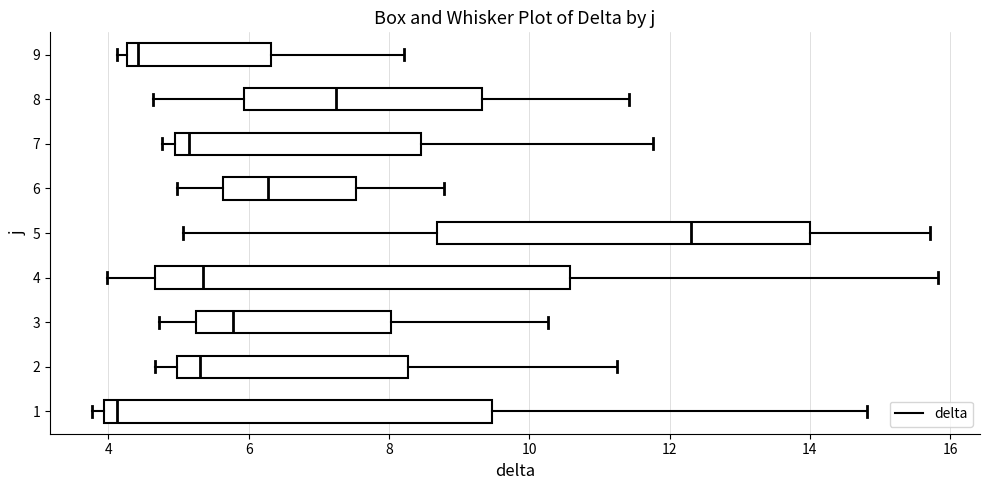

Reading bottom to top, transcribe this box plot: for each box, give where its median line is, the range the box spans, and where its two whiskers end, as read against the x-axis. The values are not printed on the chart, so give them approximately, as read against the axis.

1: median 4.2, box 4.0 to 9.4, whiskers 3.8 to 14.8
2: median 5.4, box 5.0 to 8.2, whiskers 4.6 to 11.2
3: median 5.8, box 5.2 to 8.0, whiskers 4.8 to 10.2
4: median 5.4, box 4.6 to 10.6, whiskers 4.0 to 15.8
5: median 12.4, box 8.6 to 14.0, whiskers 5.0 to 15.8
6: median 6.2, box 5.6 to 7.6, whiskers 5.0 to 8.8
7: median 5.2, box 5.0 to 8.4, whiskers 4.8 to 11.8
8: median 7.2, box 6.0 to 9.4, whiskers 4.6 to 11.4
9: median 4.4, box 4.2 to 6.4, whiskers 4.2 (just left of the box's left edge) to 8.2